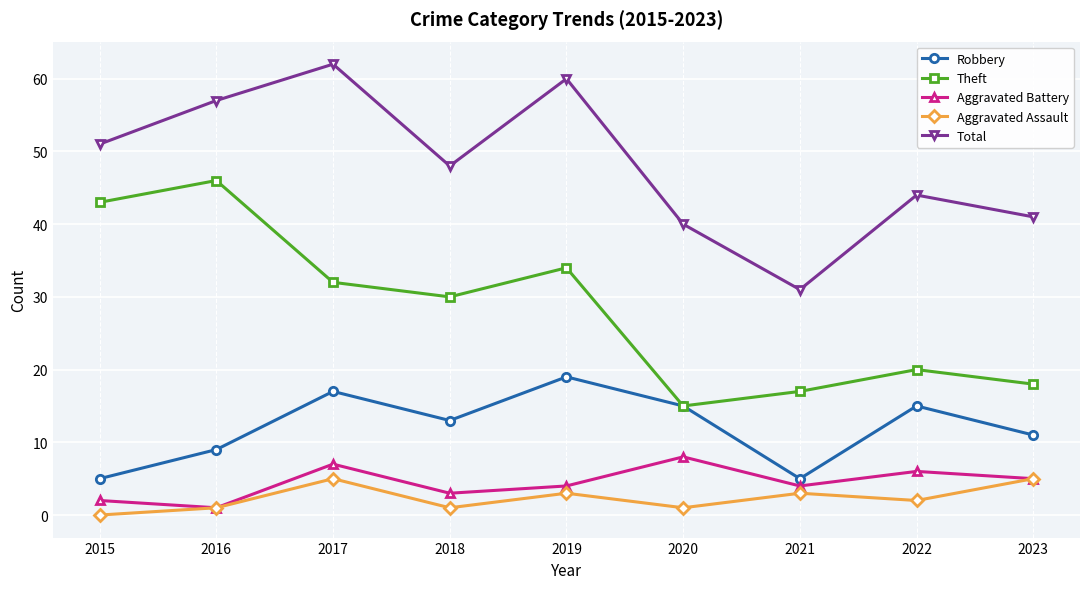

True or false: Theft and Aggravated Battery cross at least once.

False